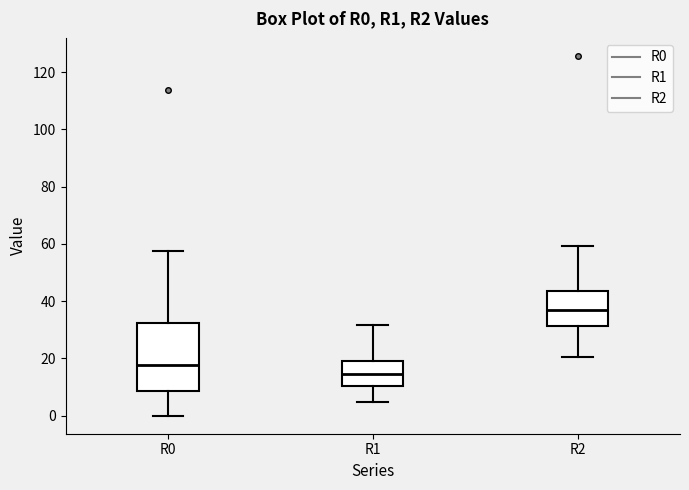

Which box has the highest median line?

R2